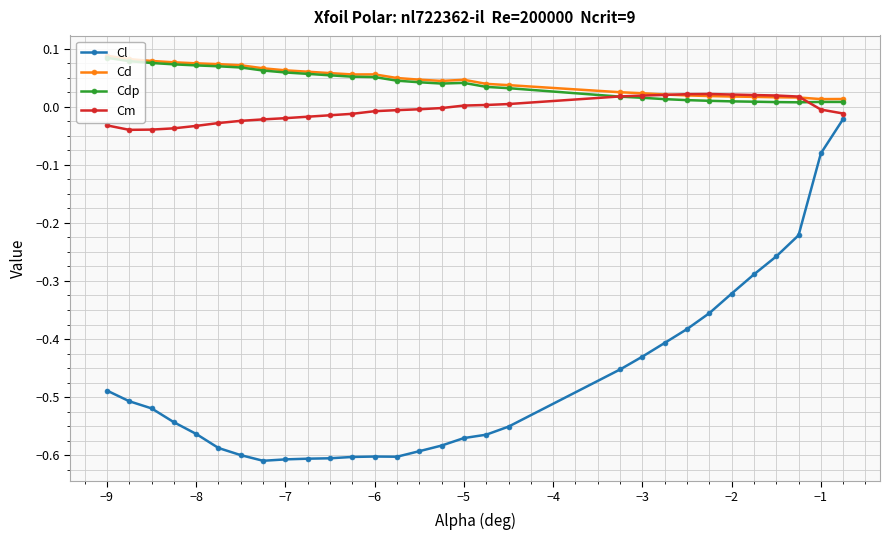

True or false: Cl and Cd cross at least once.

False